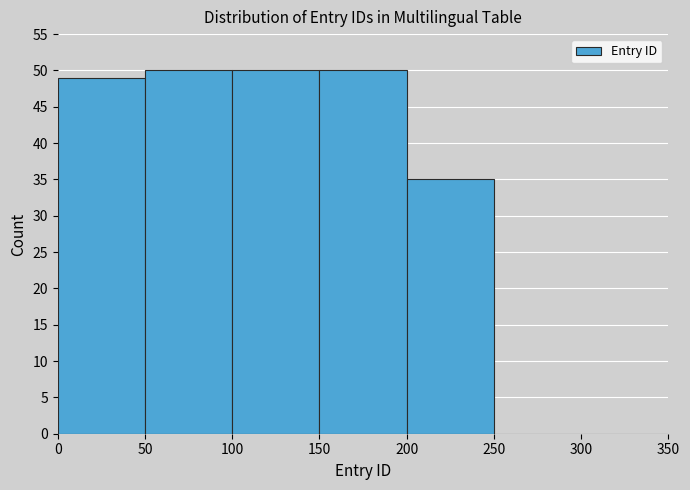

Reading left to right, transcribe this chart: for each bar, give the range it covers on the x-axis and its height. The values are not printed on the chart, so give them approximately, as read against the axis.

0 to 50: 49
50 to 100: 50
100 to 150: 50
150 to 200: 50
200 to 250: 35
250 to 300: 0
300 to 350: 0